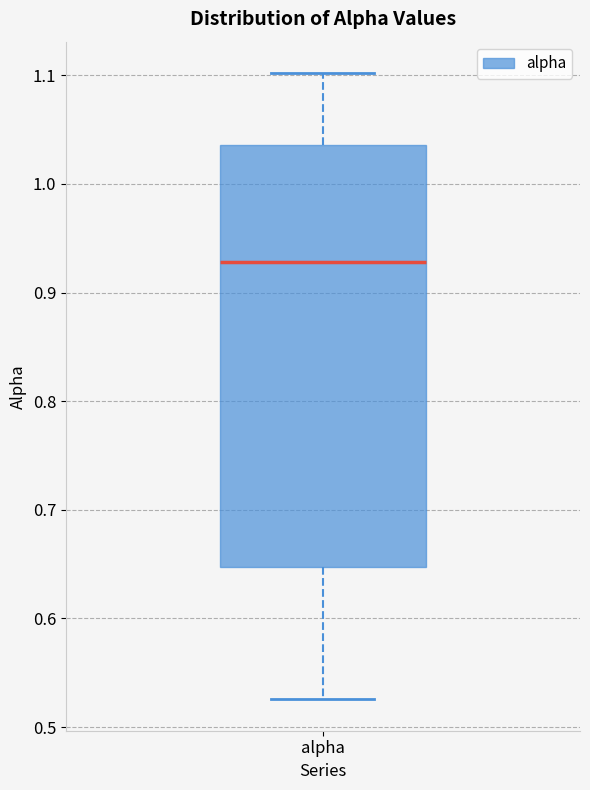

Read this box plot against the y-axis: the position of the median line, the range covered by the box, and the ends of both whiskers. The values are not printed on the chart, so give them approximately, as read against the axis.

median 0.93, box 0.65 to 1.04, whiskers 0.53 to 1.10